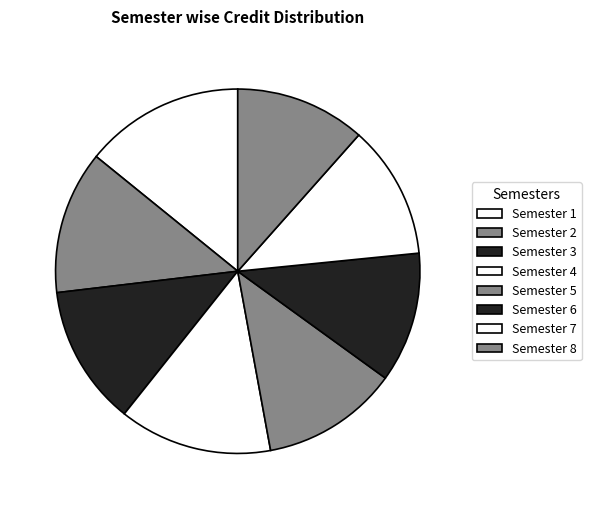

Does Semester 7 account for over 50% of the chart?

No